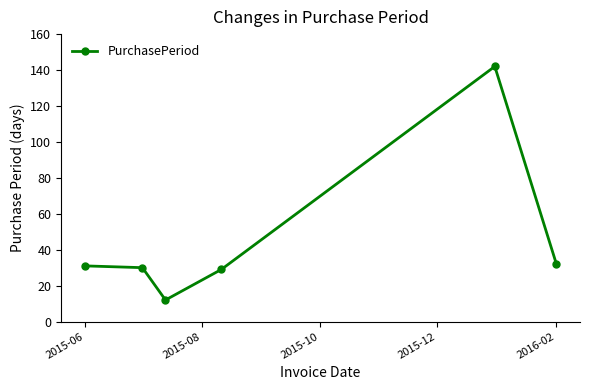

True or false: the data has more than 2 interior local peaks.

False